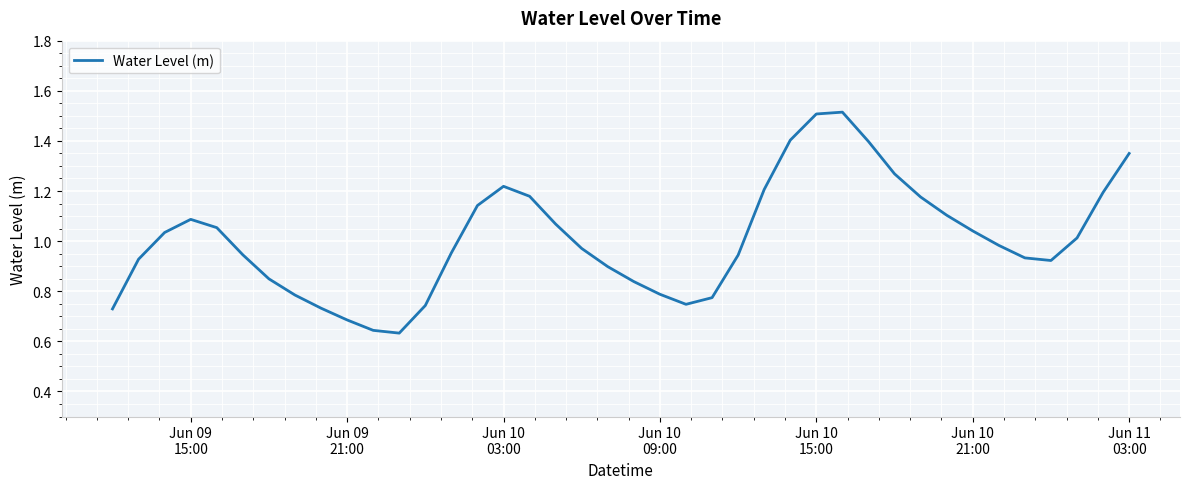

What is the greatest value displayed?

1.5